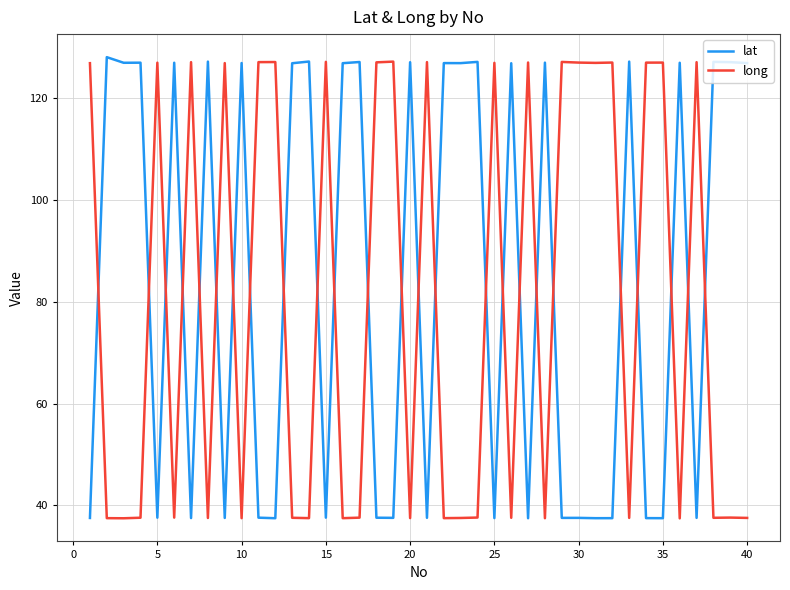

Which series ends up on top after the final intersection of long and lat?

lat